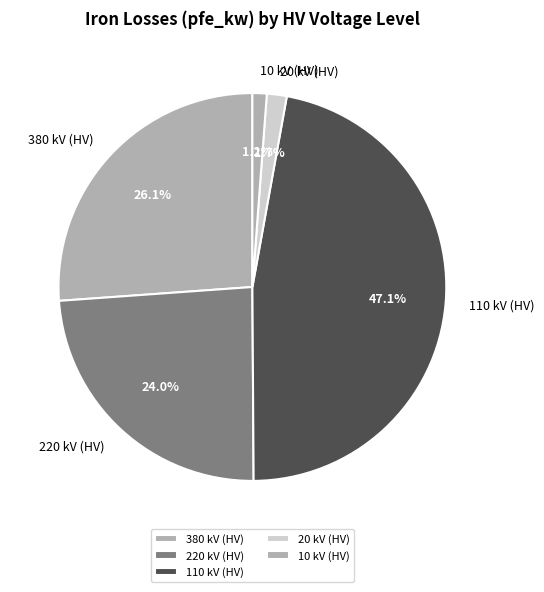

Between 20 kV (HV) and 110 kV (HV), which is larger?

110 kV (HV)